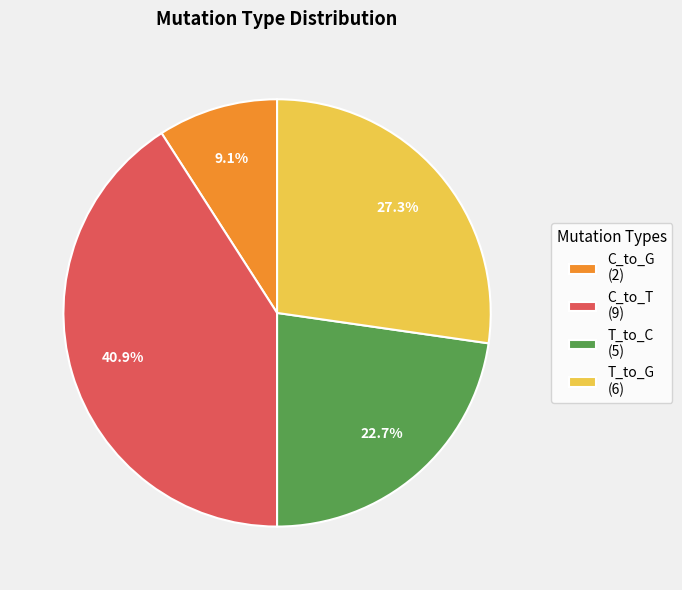

Combined, what portion of the pie is C_to_G (2) and C_to_T (9)?

50.0%